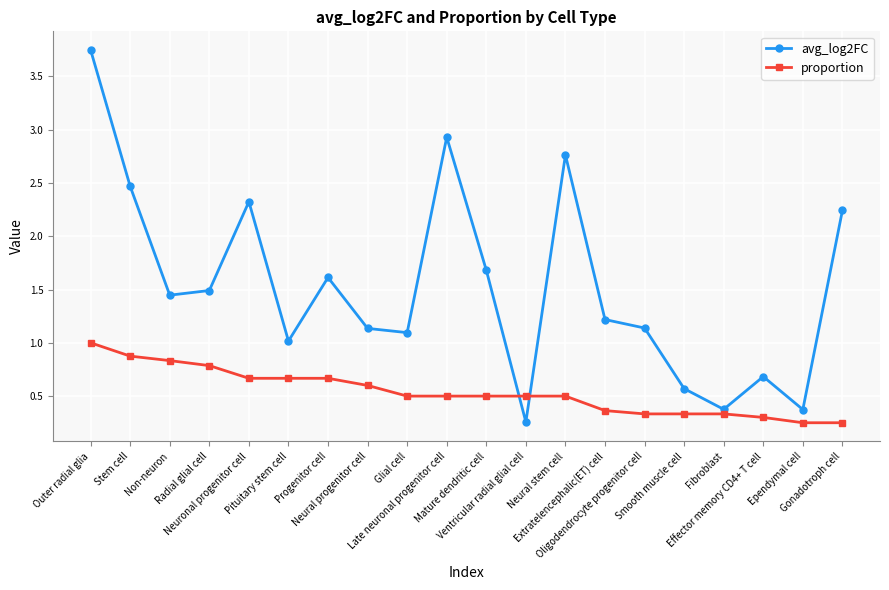

What are all the series names shown in the legend?

avg_log2FC, proportion